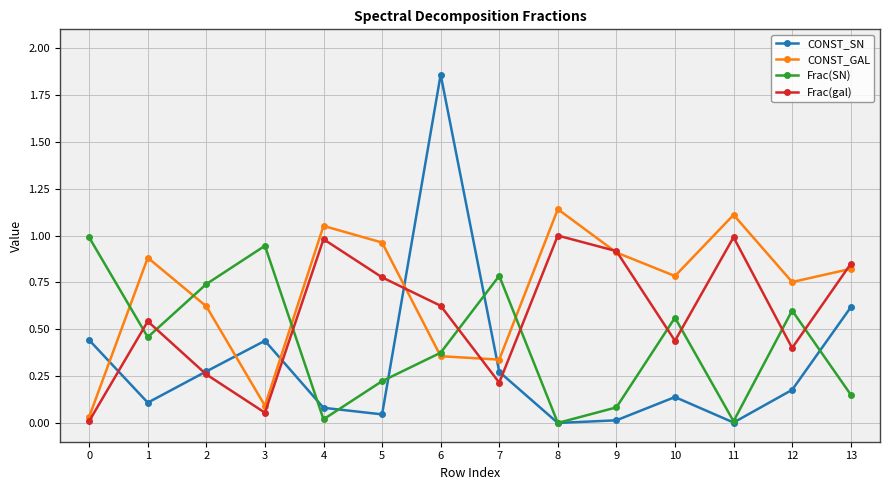

Which series has the largest range (max minus min)?

CONST_SN